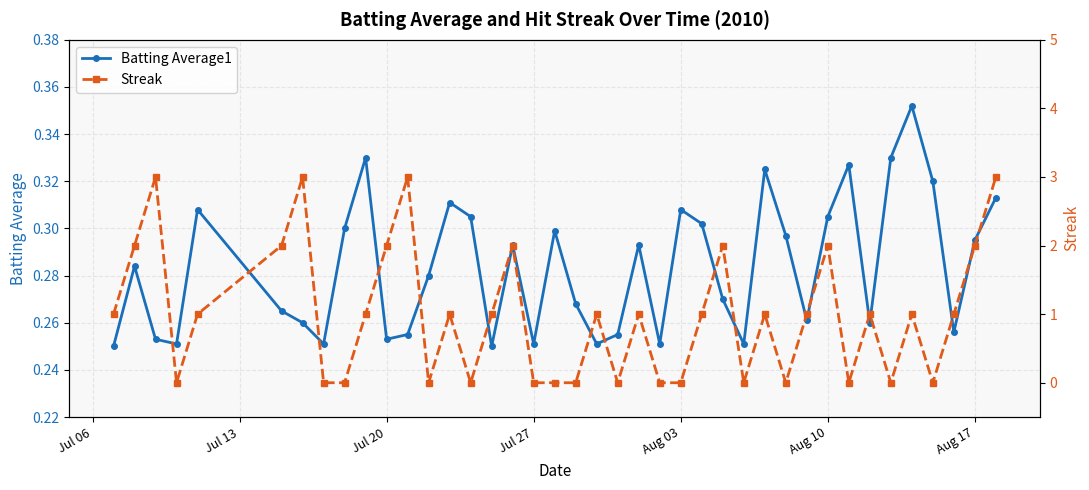

How many interior local valleys does the Batting Average1 series have?

11